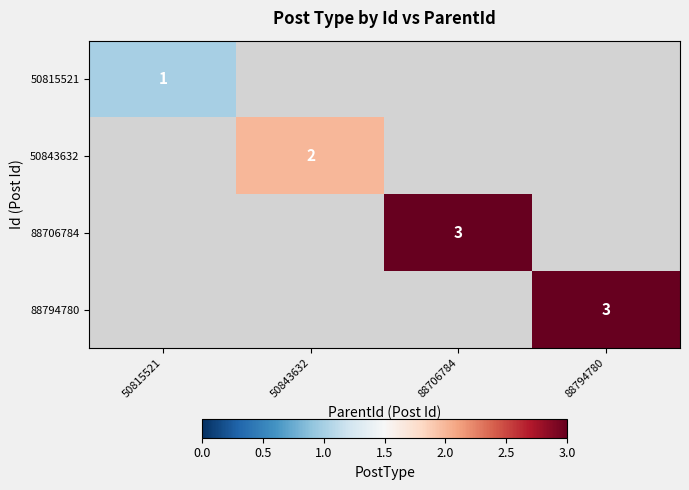

True or false: 88706784 has a value of 3 at 88706784.

True